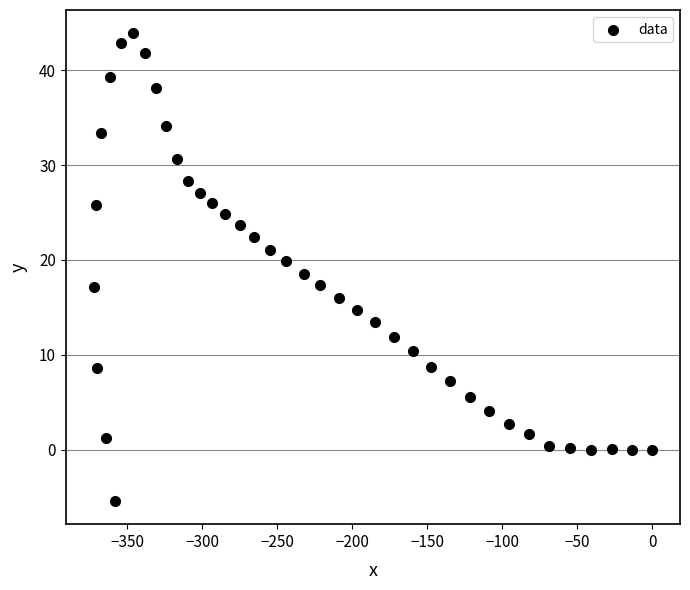

What is the range of Y values (max minus min)?

49.3